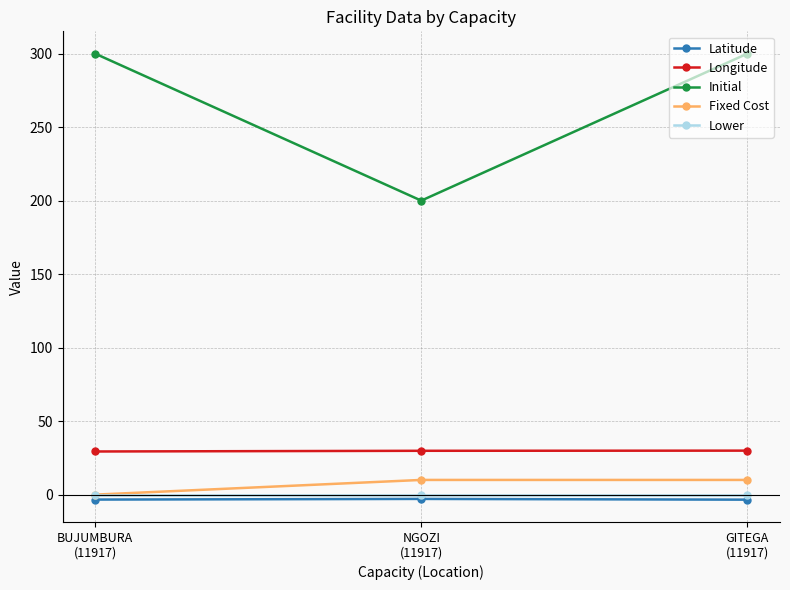

At how many categories does at least one series exceed 139?

3